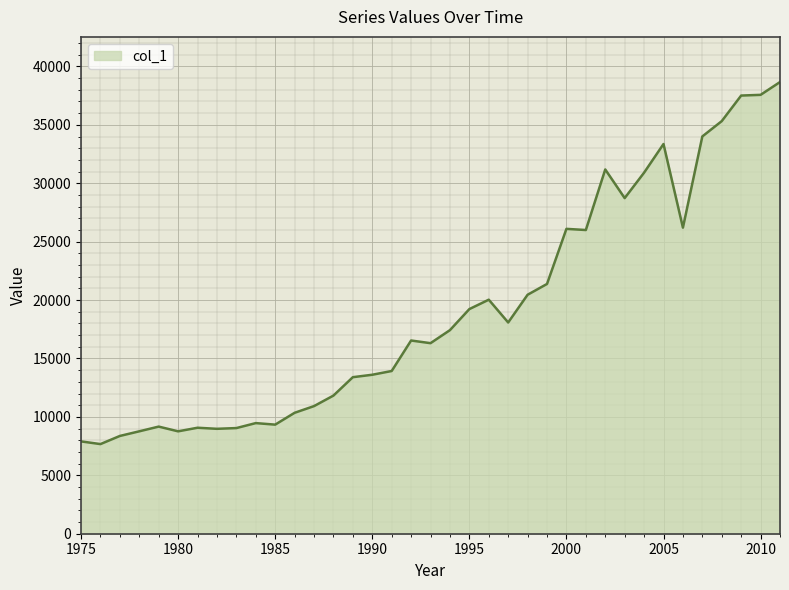

What is the difference between the maximum and minimum values?

30990.8